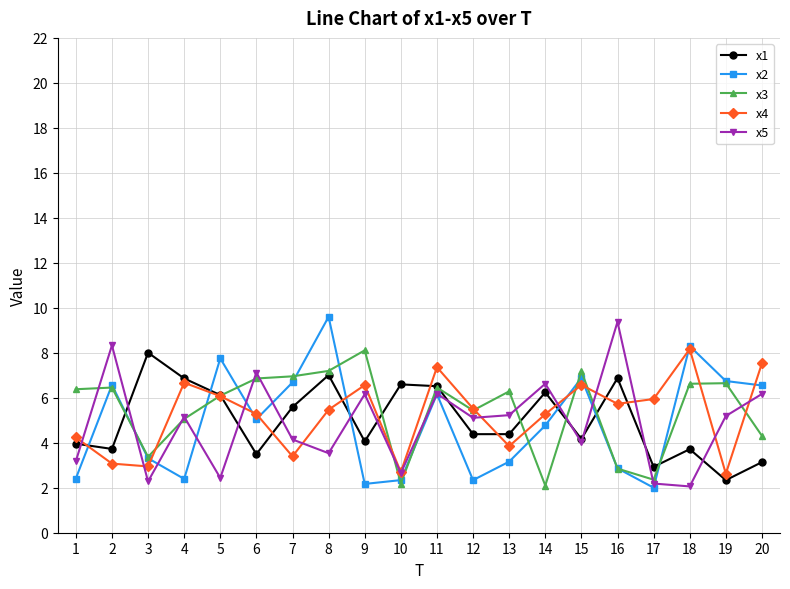

What is the difference between the maximum and minimum values in the x1 series?

5.7